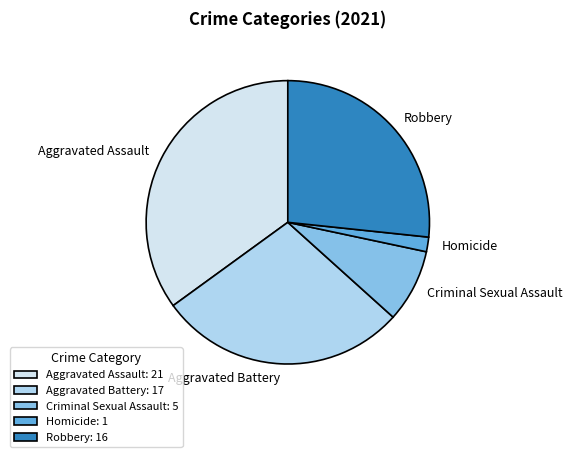

How many slices are in this pie chart?

5